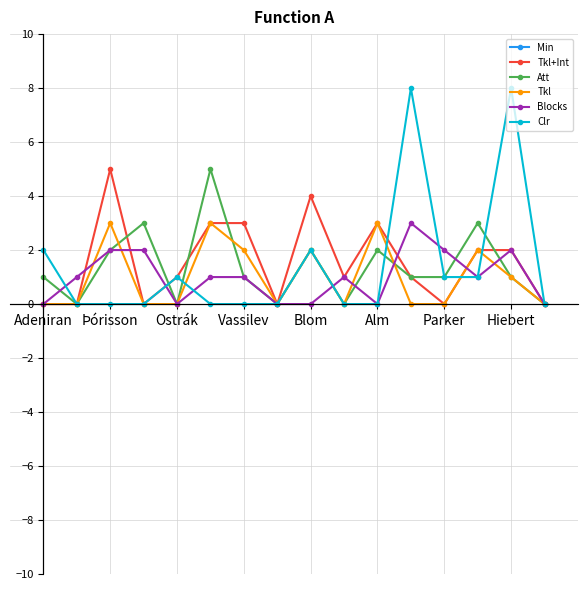

True or false: Clr has a value of 2 at Blom.

True